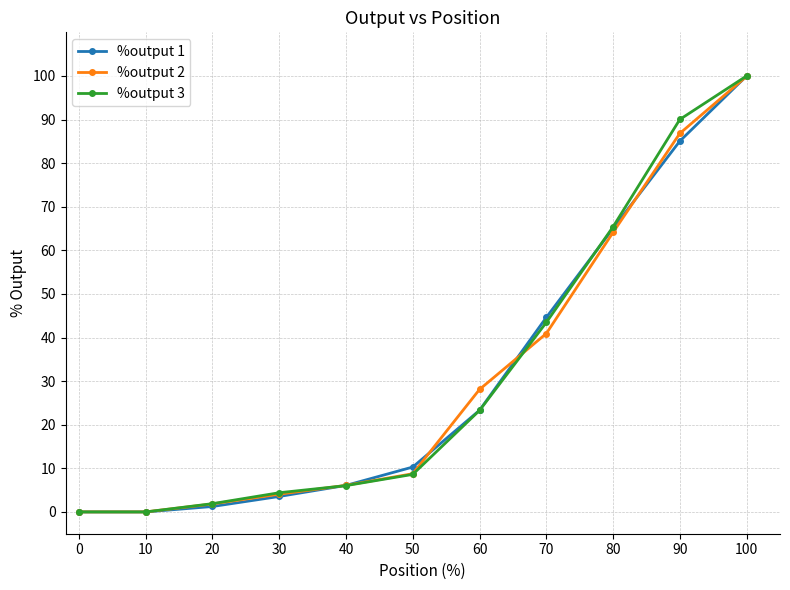

What is the sum of the %output 2 values at 40 and 100?

106.0